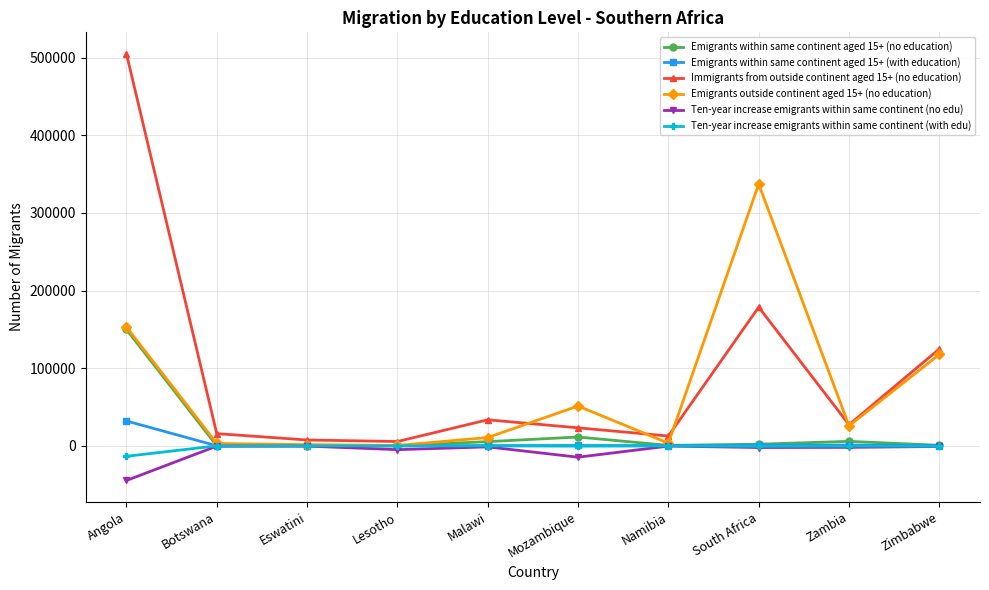

How many categories are shown in the chart?

10